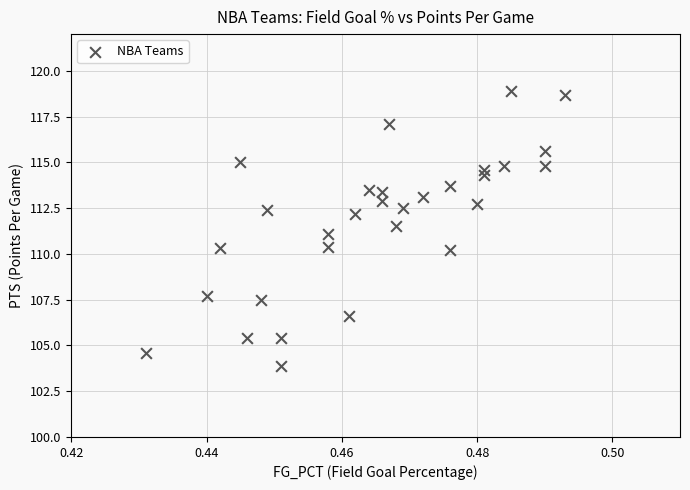

What is the range of Y values (max minus min)?

15.0